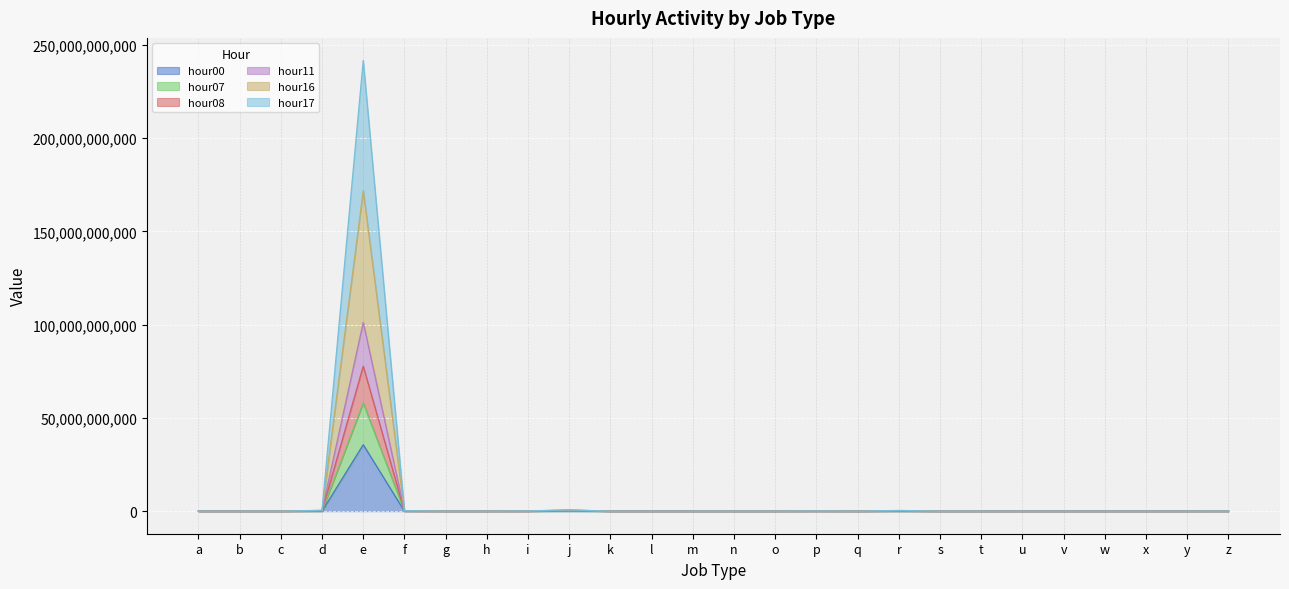

What are all the series names shown in the legend?

hour00, hour07, hour08, hour11, hour16, hour17